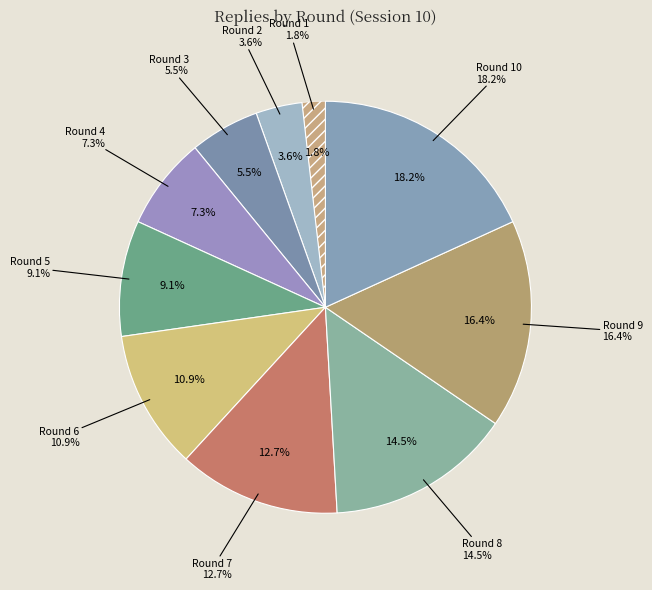

Which category has the smallest portion of the pie?

Round 1